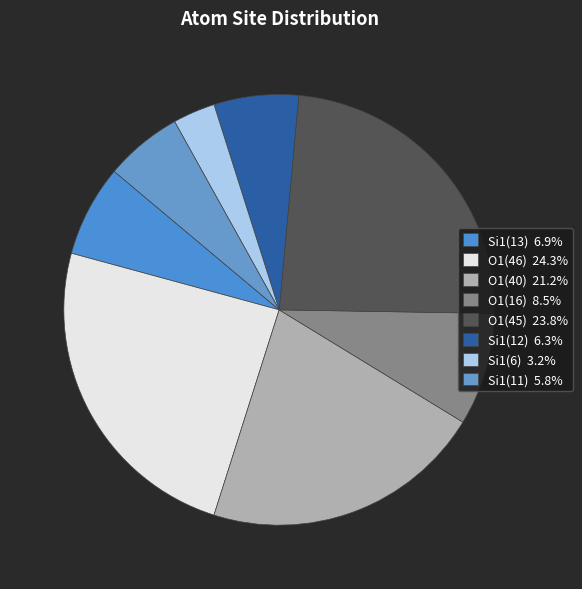

How many slices are in this pie chart?

8